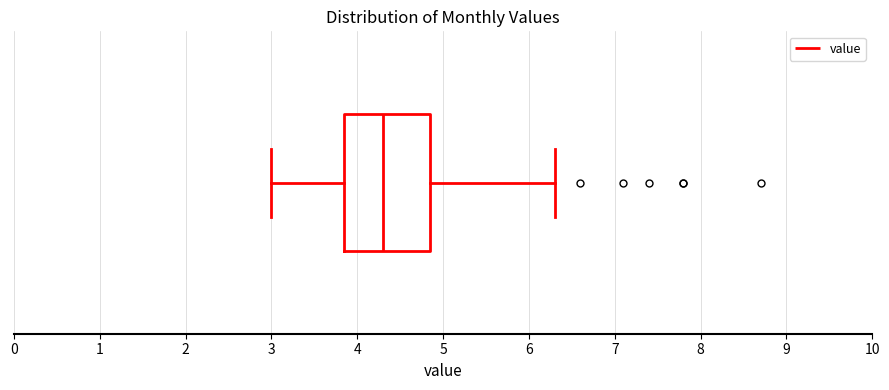

Transcribe this box plot: give where the median line is, the range the box spans, and where the two whiskers end, as read against the x-axis. The values are not printed on the chart, so give them approximately, as read against the axis.

median 4.3, box 3.9 to 4.9, whiskers 3.0 to 6.3